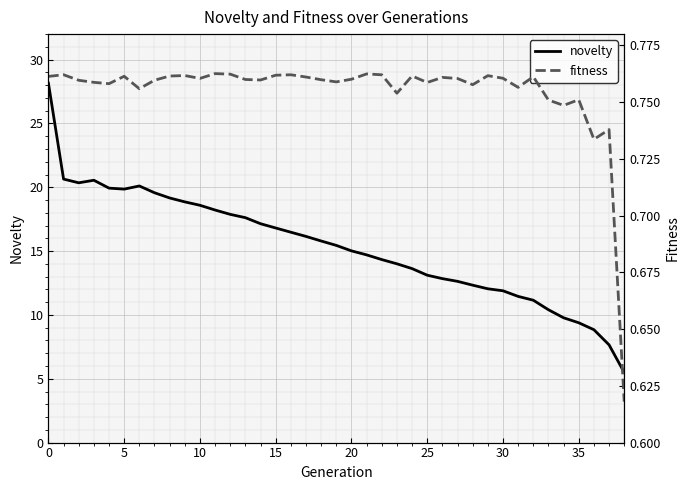

In novelty, how many points are higher than both neighbors (excluding endpoints)?

2